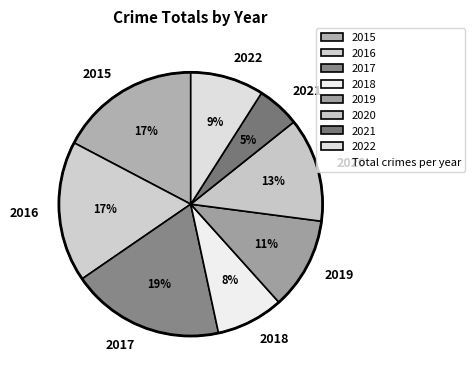

Do 2019 and 2022 together represent more than half of the pie?

No